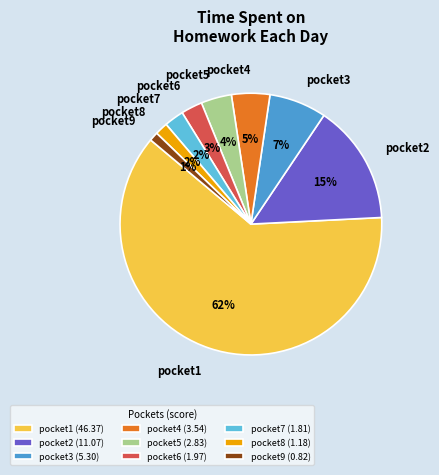

Which has a higher value, pocket8 or pocket3?

pocket3